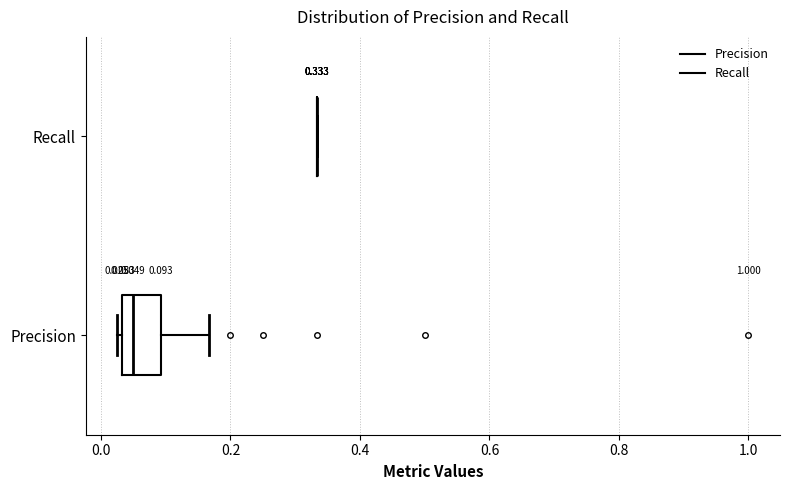

Comparing the boxes themselves (not the whiskers), which one is the widest?

Precision